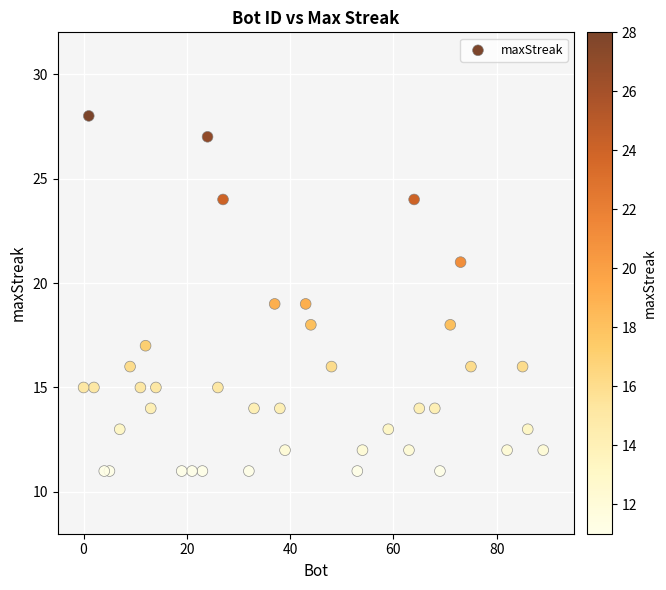

What is the range of Y values (max minus min)?

17